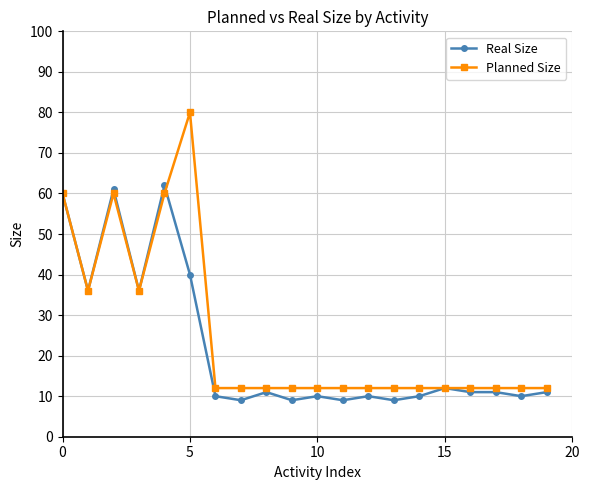

True or false: Real Size has more than 0 points higher than both neighbors.

True